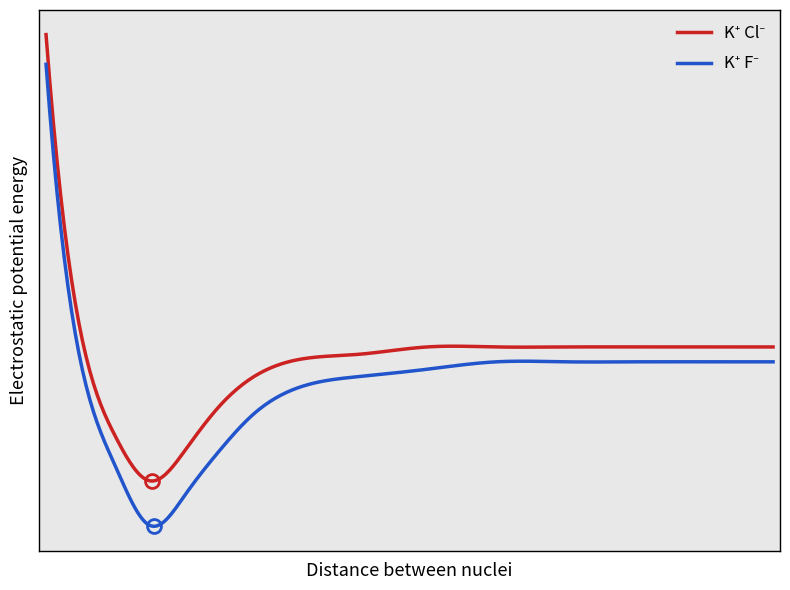

Does the chart display data point markers on the line(s)?

No